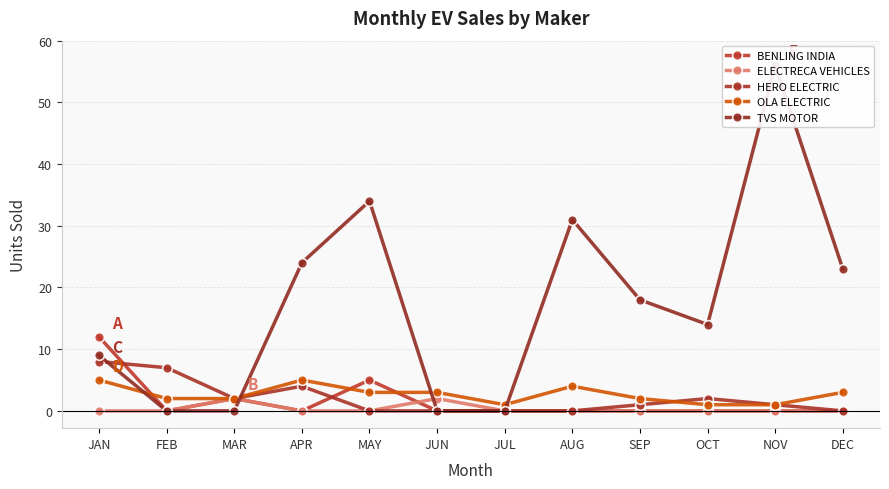

Between MAR and JUL, which series saw the biggest shift?

BENLING INDIA